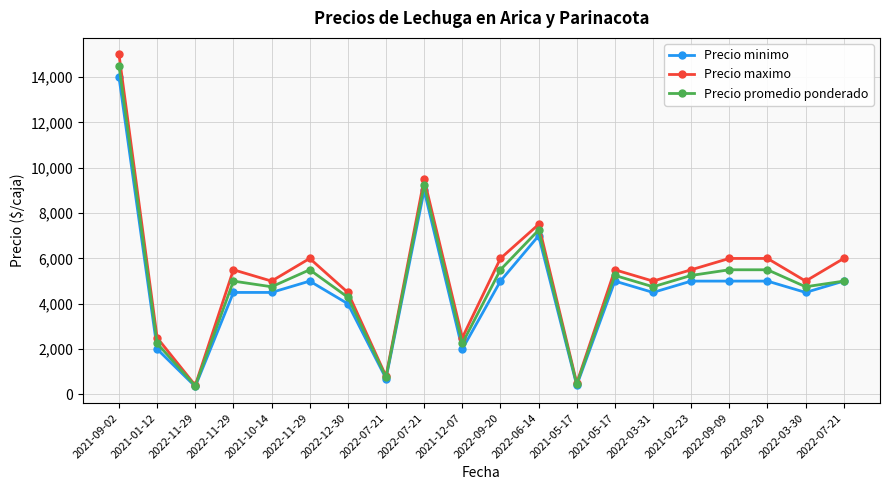

What is the average value of the Precio minimo series?

4622